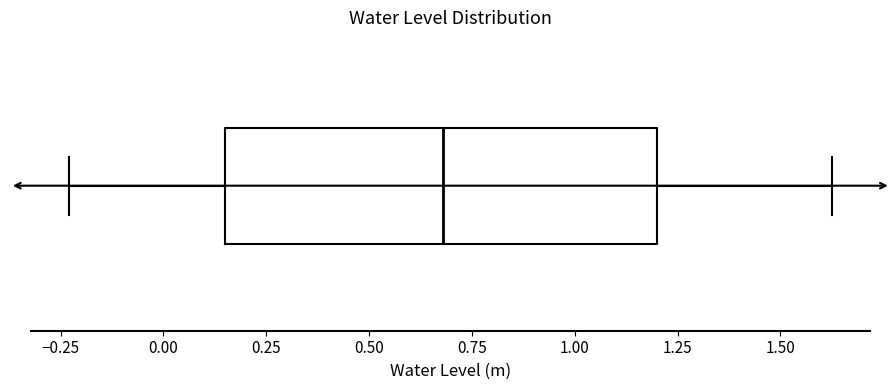

Transcribe this box plot: give where the median line is, the range the box spans, and where the two whiskers end, as read against the x-axis. The values are not printed on the chart, so give them approximately, as read against the axis.

median 0.70, box 0.15 to 1.20, whiskers -0.25 to 1.65